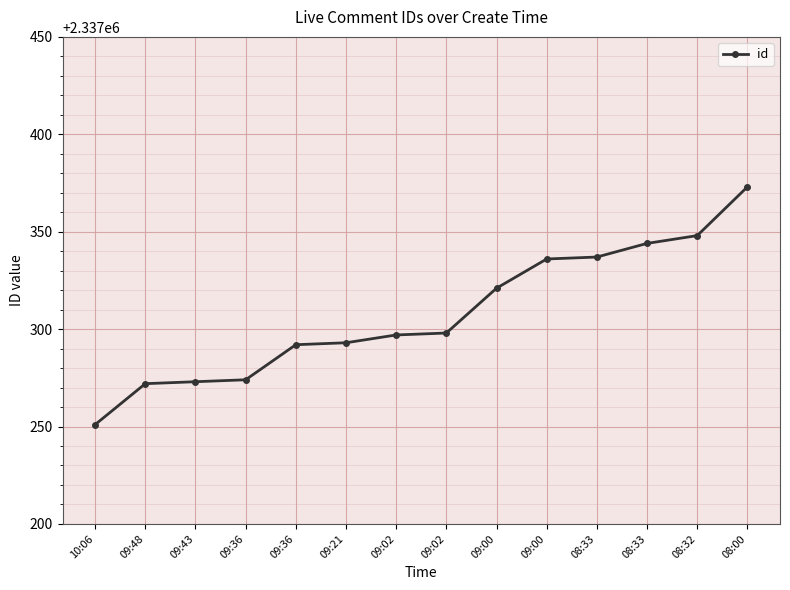

Is it true that the value at 09:00 is 1176376?

False